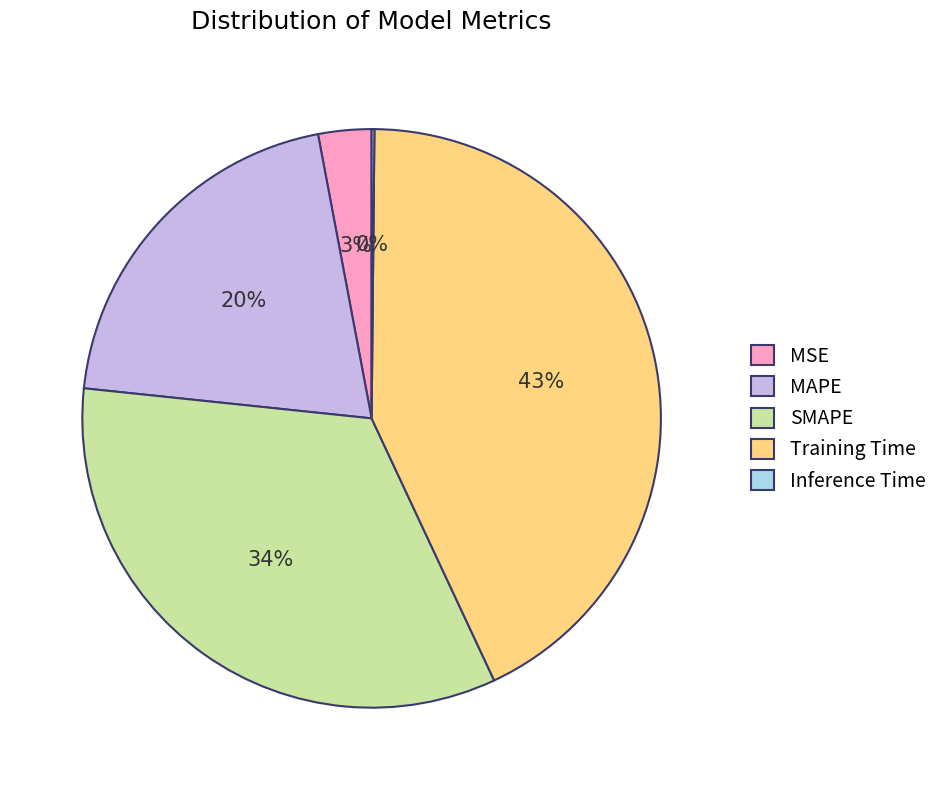

Do MAPE and MSE together represent more than half of the pie?

No